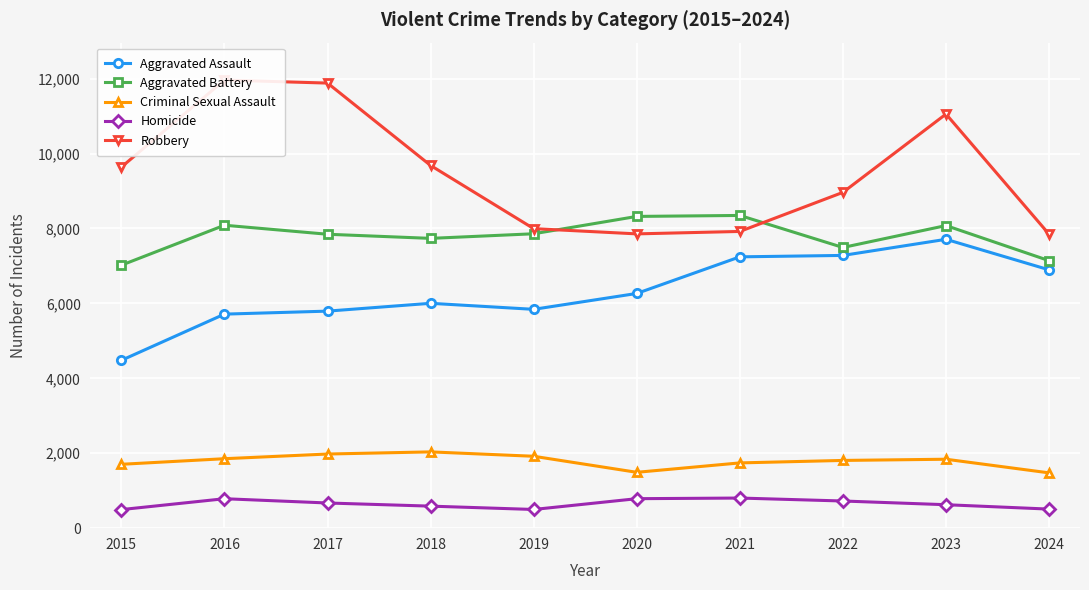

The Aggravated Battery series shows 8321 at 2020. True or false?

True